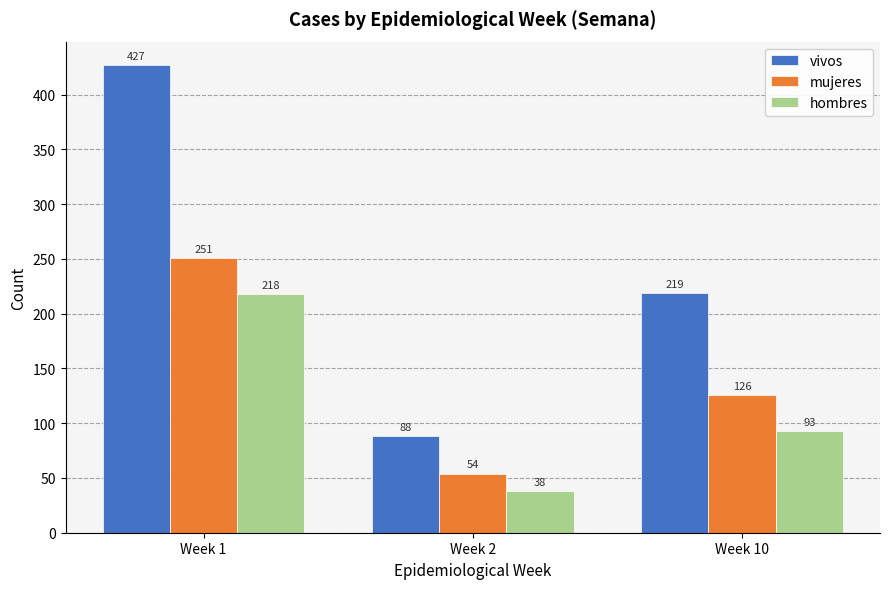

What is the spread (max minus min) of values at Week 2?

50